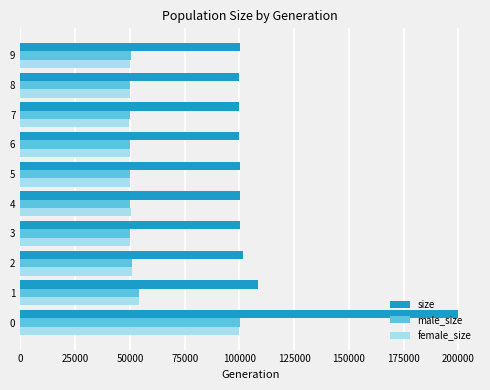

Count the number of categories in the chart.

10